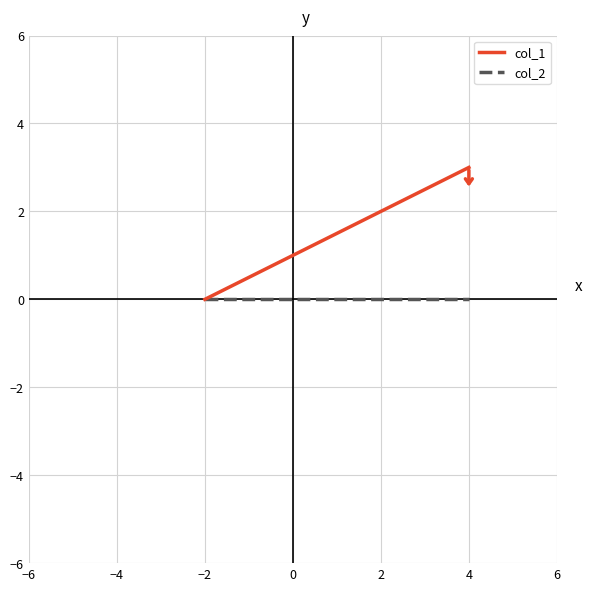

Which label corresponds to the largest value in the chart?

4